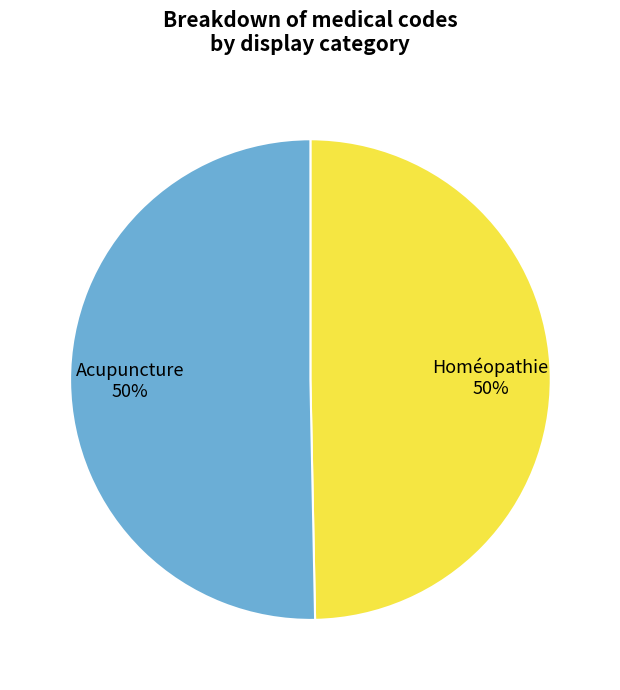

What is the ratio of the value at Homéopathie to the value at Acupuncture?

1.0